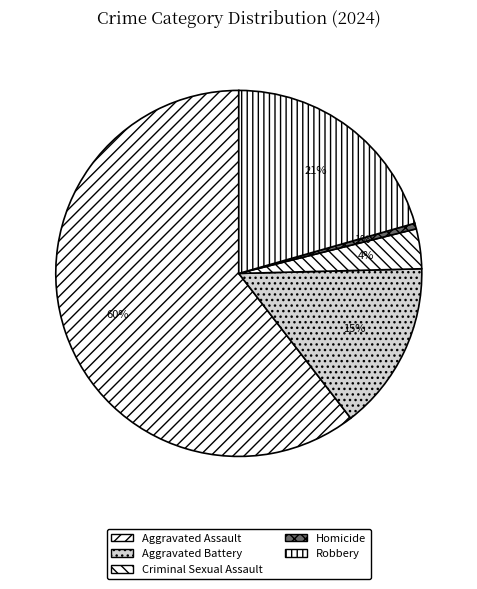

The Homicide slice represents 1% of the pie. True or false?

True